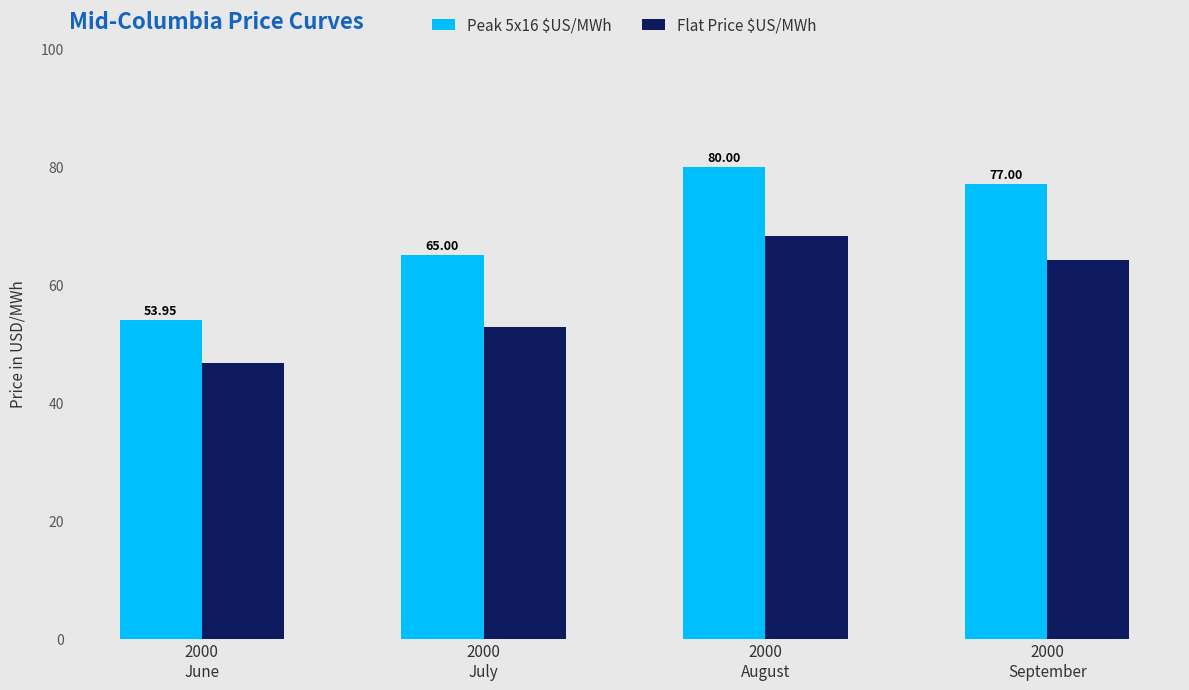

What is the smallest value displayed?

46.7